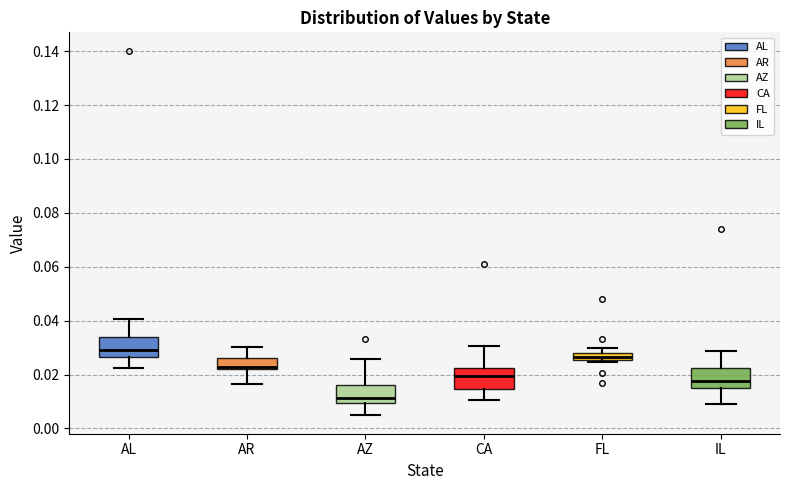

Which box's median line is the highest?

AL